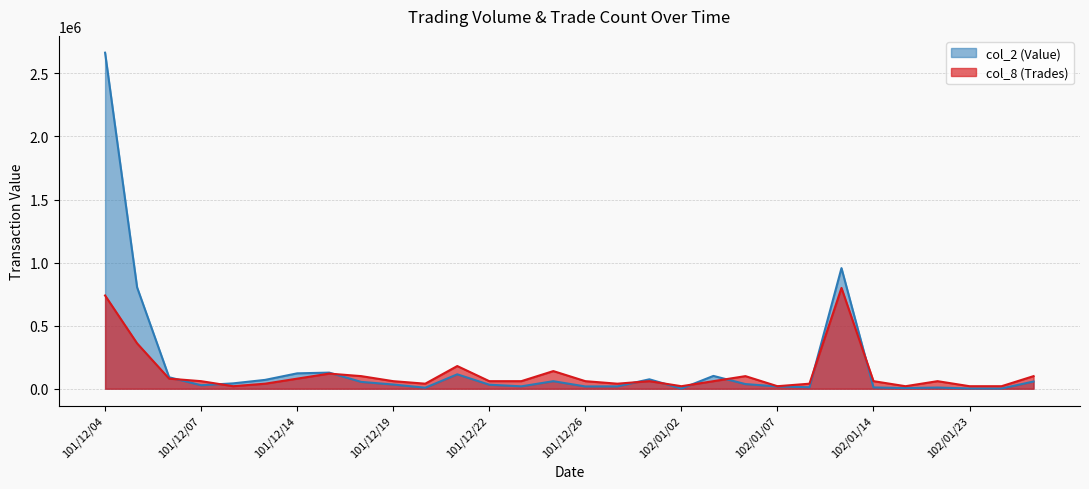

At which label does col_2 (Value) reach its peak?

101/12/04